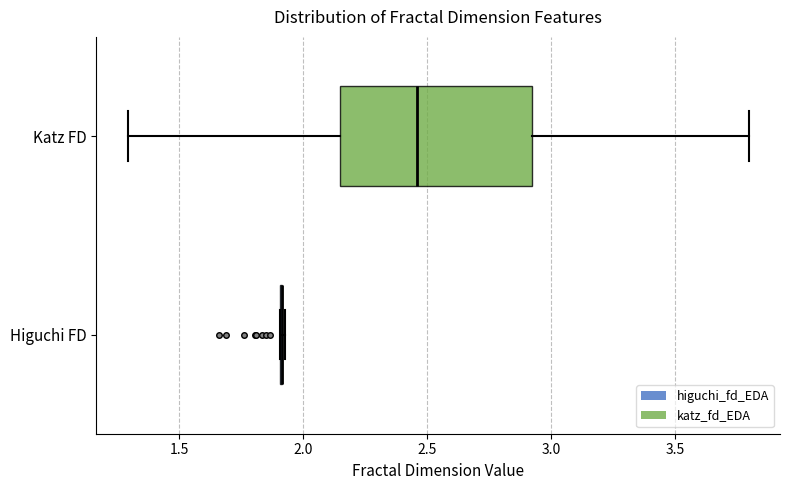

Where does the right whisker of the box for Katz FD end on the x-axis? The values are not printed on the chart, so give them approximately, as read against the axis.

3.80